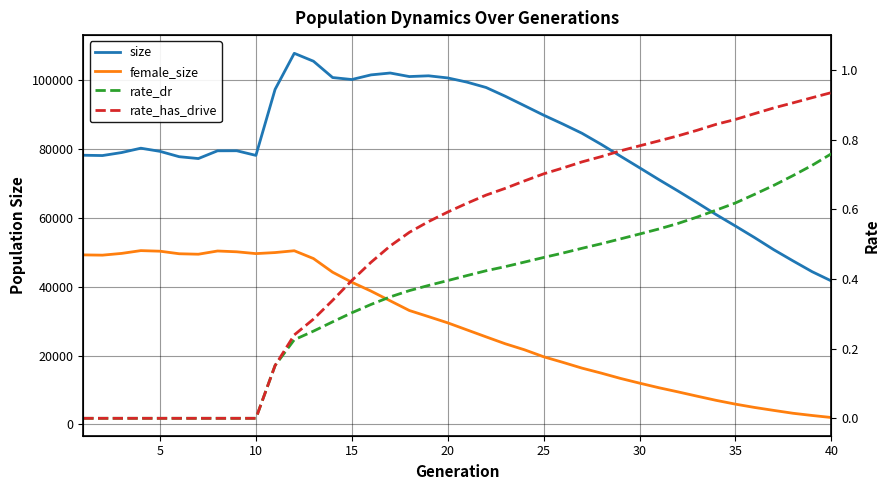

What are all the series names shown in the legend?

size, female_size, rate_dr, rate_has_drive